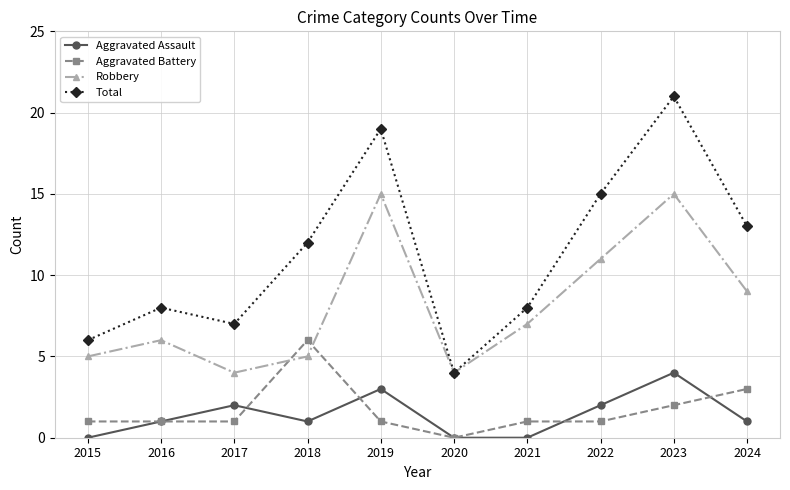

How many series are shown in this chart?

4